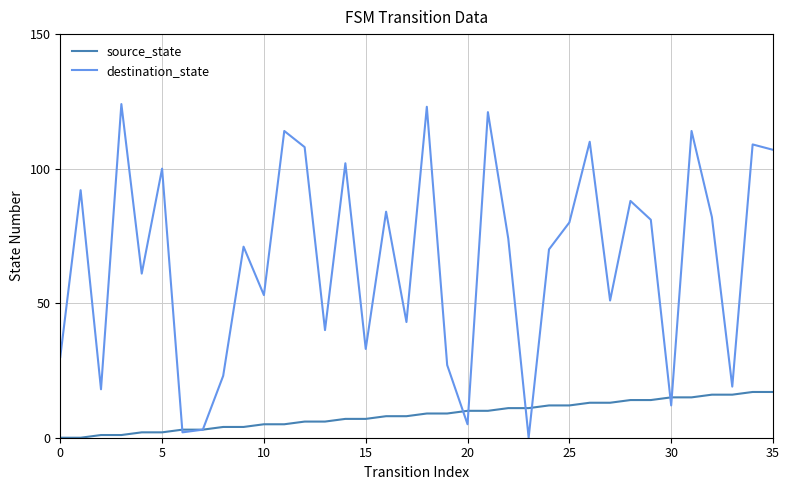

Which series has the largest total across all categories?

destination_state